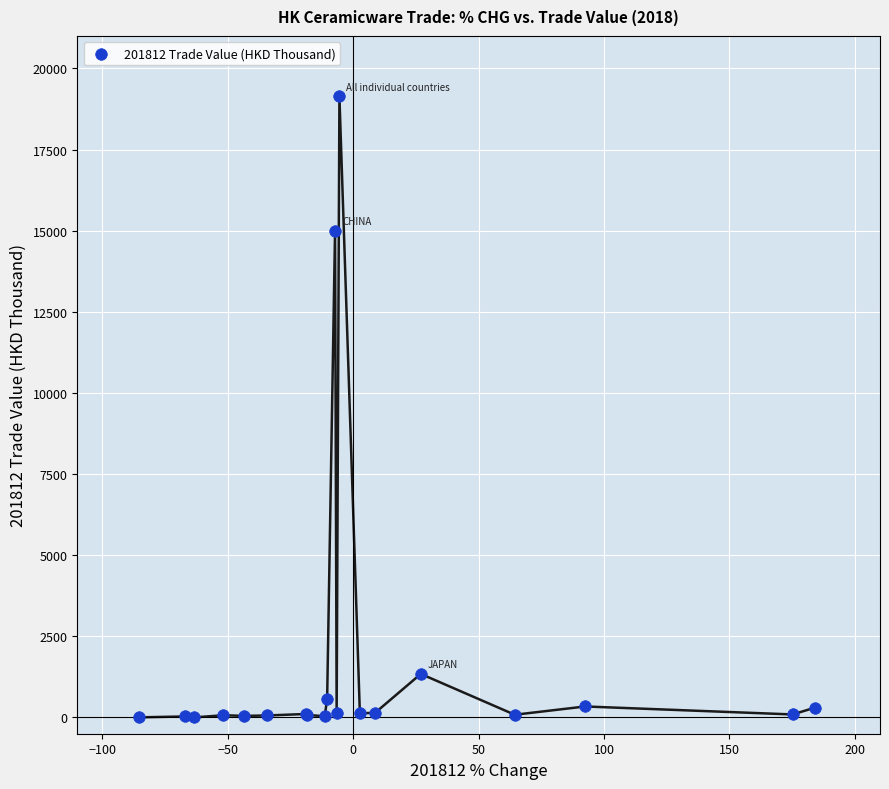

What Y value in the scatter plot is closest to 9568?

14979.9